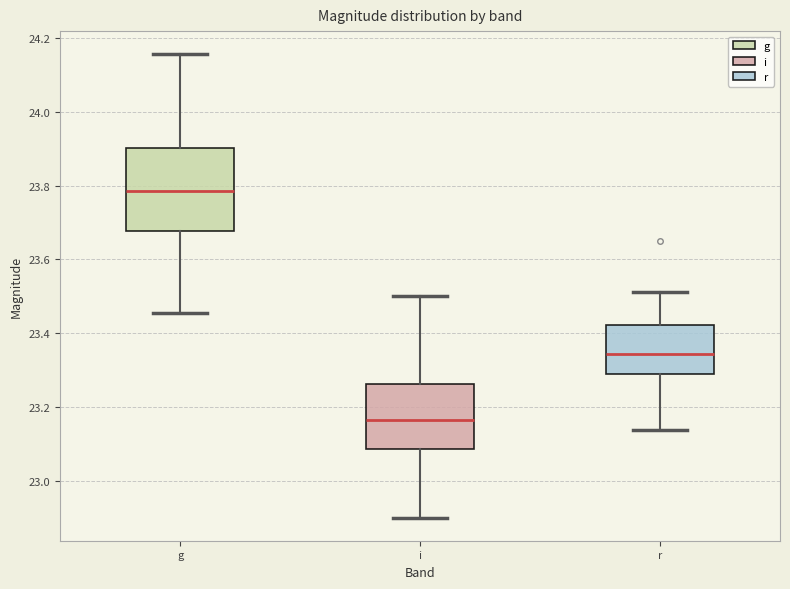

Reading left to right, transcribe this box plot: for each box, give where its median line is, the range the box spans, and where its two whiskers end, as read against the y-axis. The values are not printed on the chart, so give them approximately, as read against the axis.

g: median 23.78, box 23.68 to 23.90, whiskers 23.46 to 24.16
i: median 23.16, box 23.08 to 23.26, whiskers 22.90 to 23.50
r: median 23.34, box 23.28 to 23.42, whiskers 23.14 to 23.52